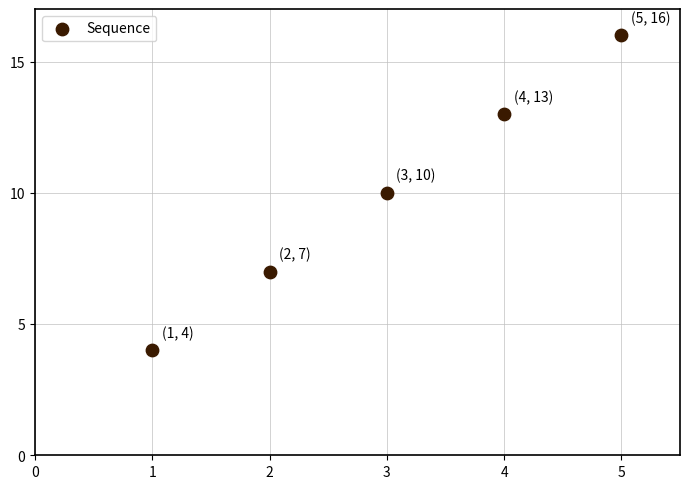

What is the range of X values (max minus min)?

4